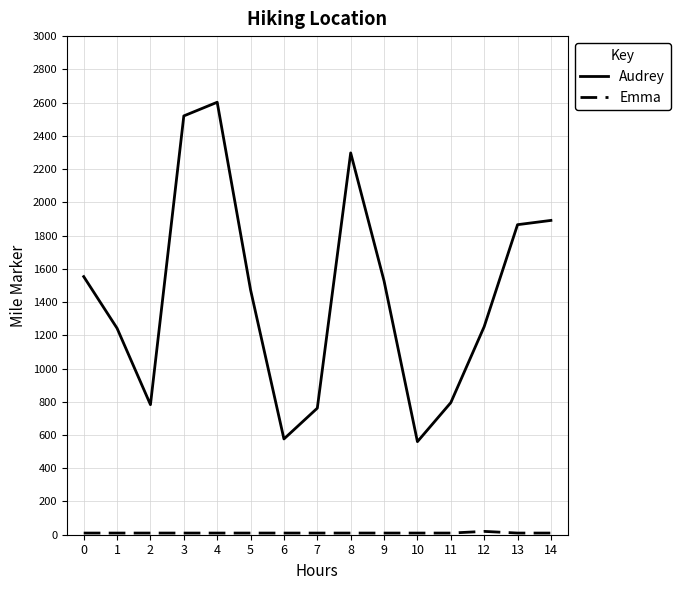

The value of Audrey at 9 is 2225.4. True or false?

False